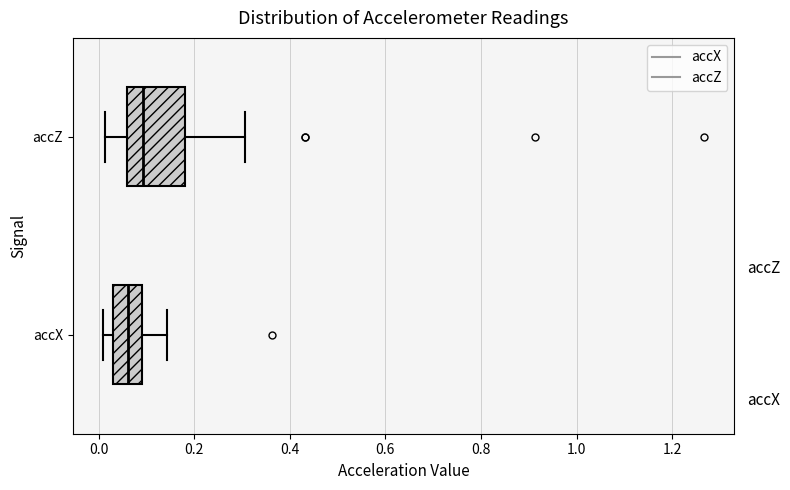

Which box's median line is the furthest to the right?

accZ